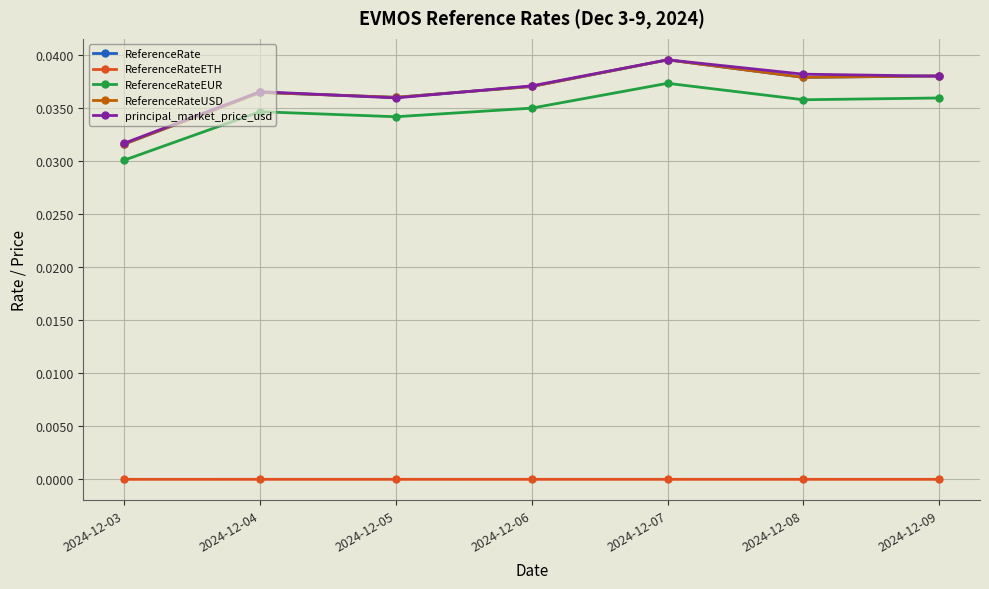

Does the chart have visible grid lines?

Yes